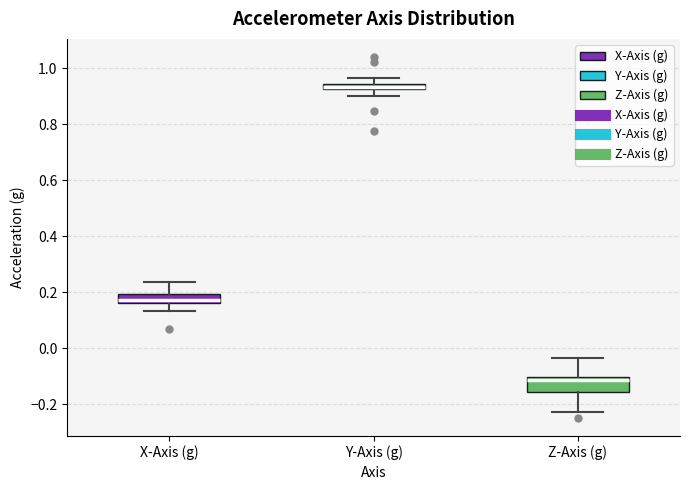

Which box's median line is the highest?

Y-Axis (g)